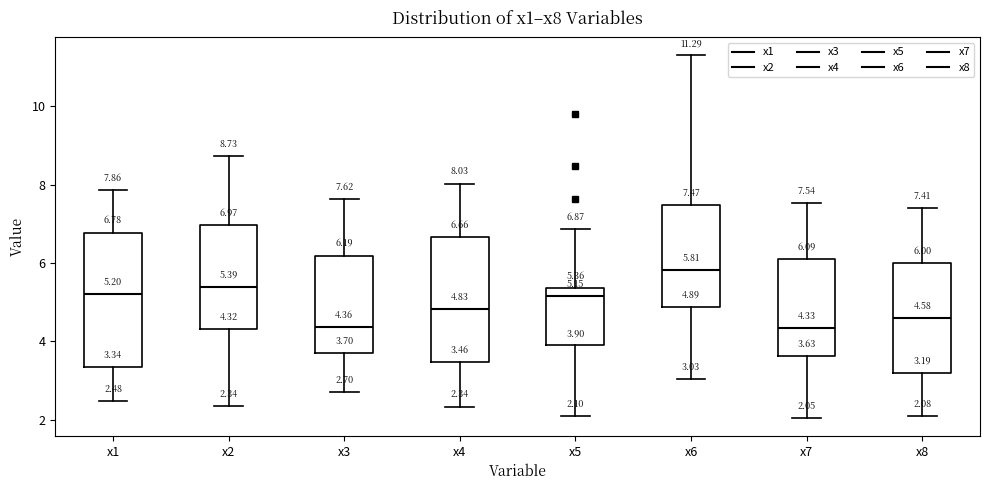

Comparing the boxes themselves (not the whiskers), which one is the tallest?

x1